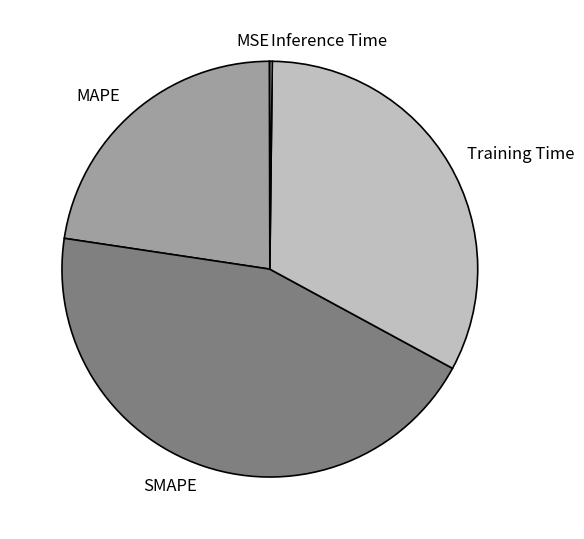

Which category has the biggest portion of the pie?

SMAPE